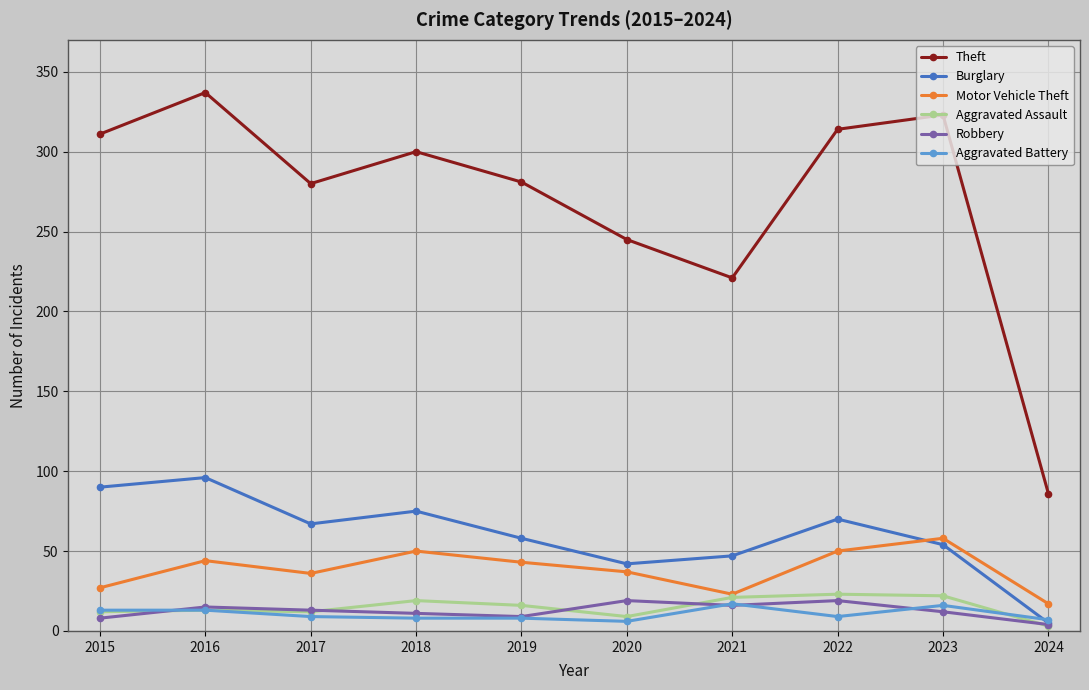

What is the difference between the highest and lowest values at 2018?

292